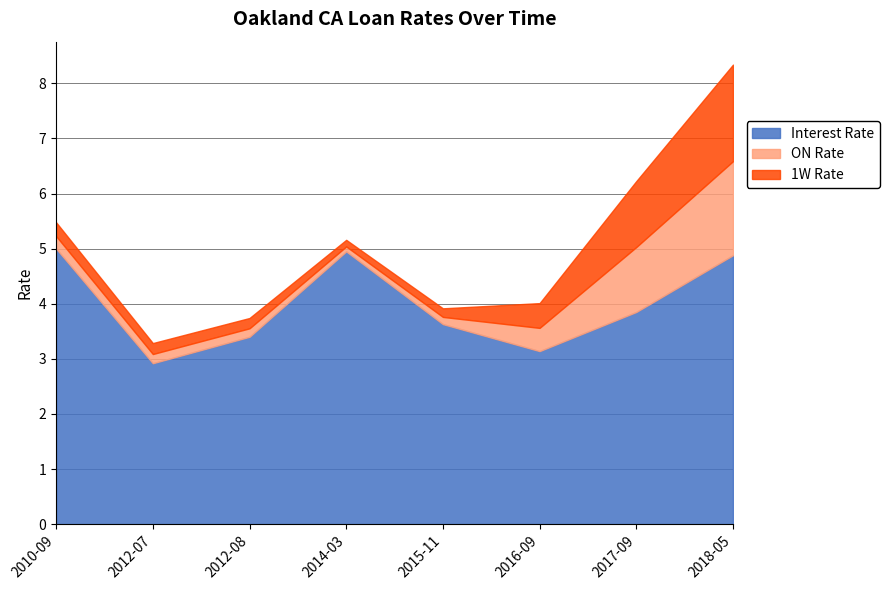

Which series has the largest total across all categories?

Interest Rate